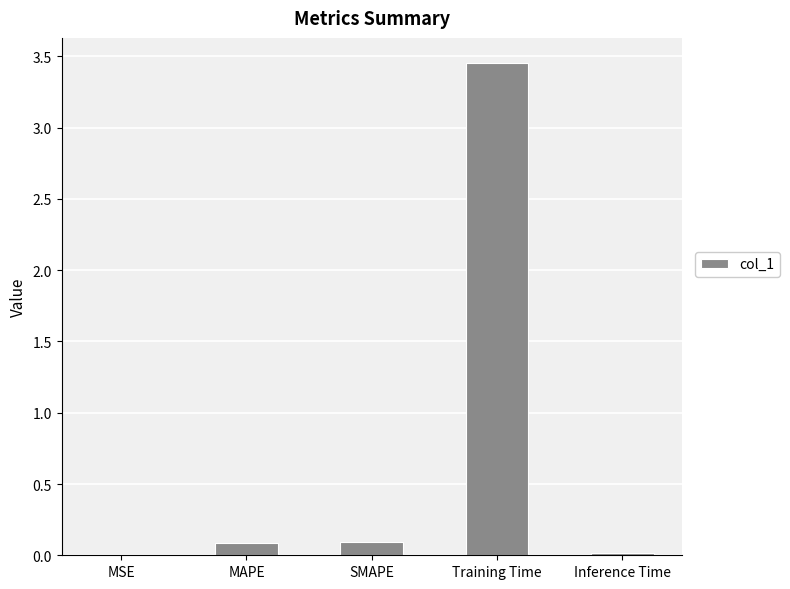

The value at MSE is 0.0. True or false?

True